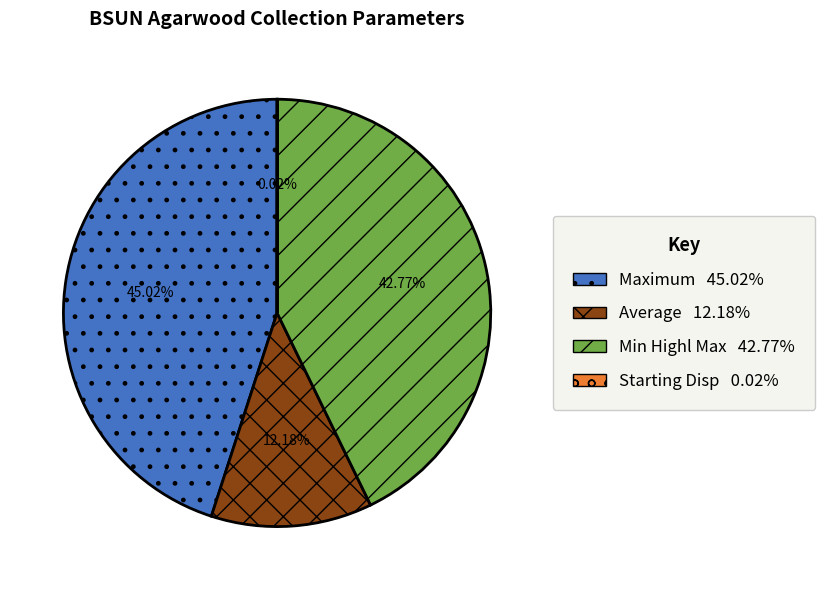

Is there any slice that represents more than half of the pie?

No